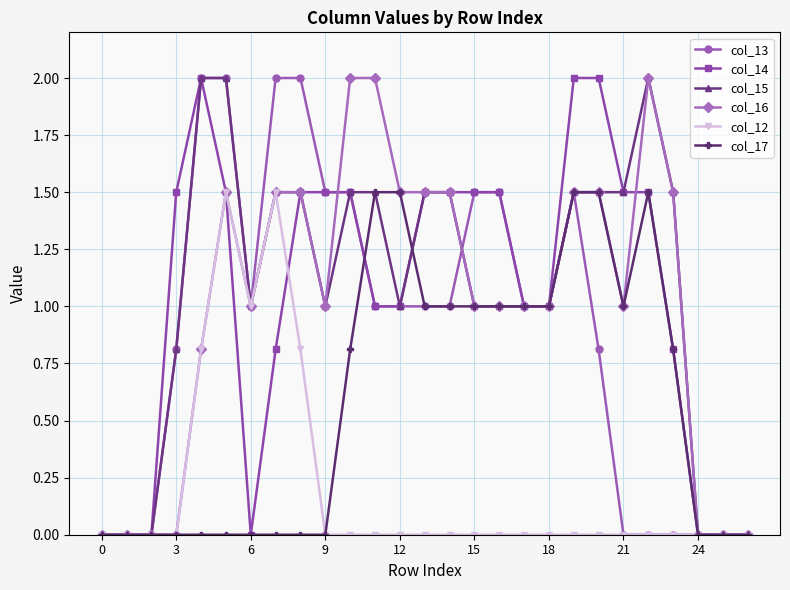

What is the value of the col_15 point at the 18th from the left?

1.0